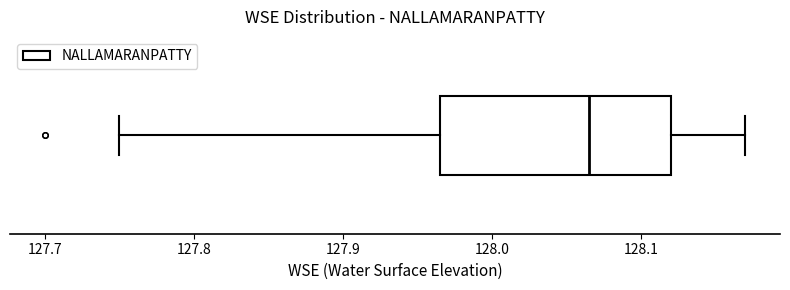

Read this box plot against the x-axis: the position of the median line, the range covered by the box, and the ends of both whiskers. The values are not printed on the chart, so give them approximately, as read against the axis.

median 128.07, box 127.97 to 128.12, whiskers 127.75 to 128.17